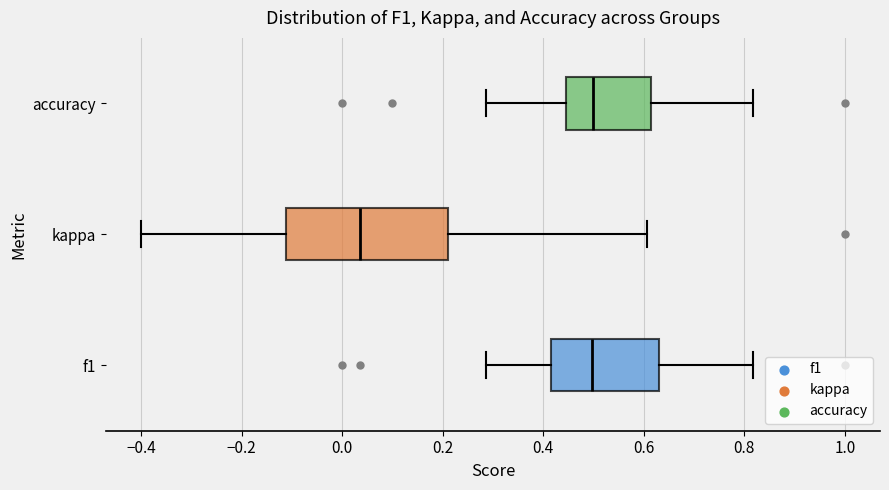

Reading bottom to top, read every box against the x-axis: the position of its median line, the range the box covers, and the ends of its whiskers. The values are not printed on the chart, so give them approximately, as read against the axis.

f1: median 0.50, box 0.42 to 0.62, whiskers 0.28 to 0.82
kappa: median 0.04, box -0.12 to 0.22, whiskers -0.40 to 0.60
accuracy: median 0.50, box 0.44 to 0.62, whiskers 0.28 to 0.82